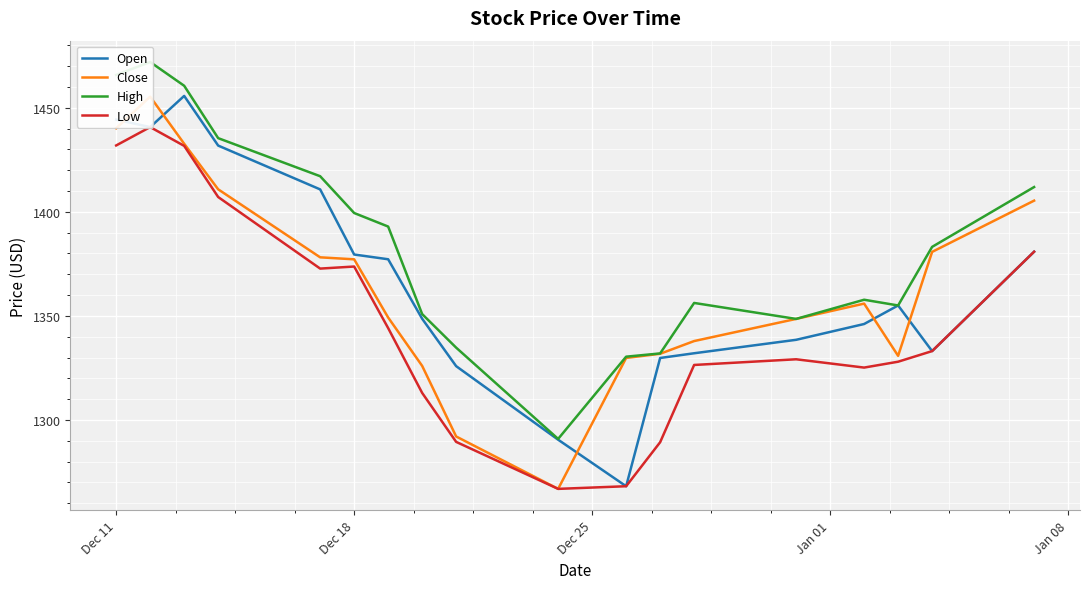

What is the highest value of the Open series?

1455.7